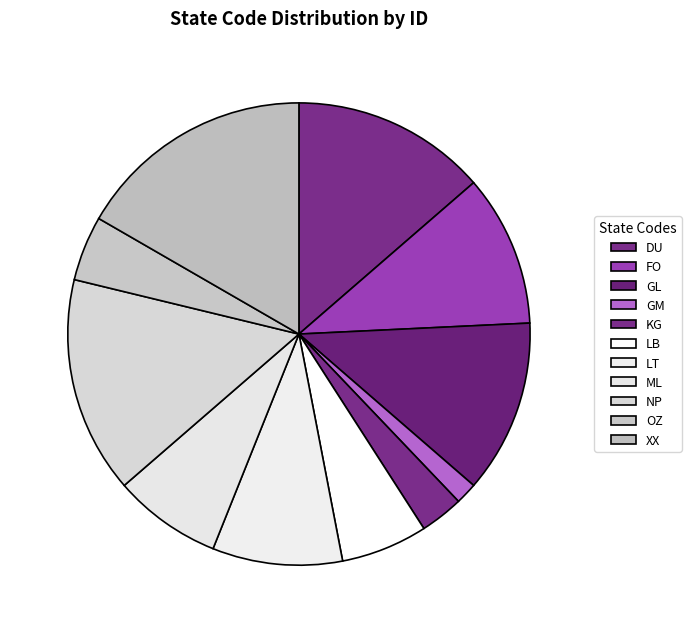

Is NP the majority of the pie?

No